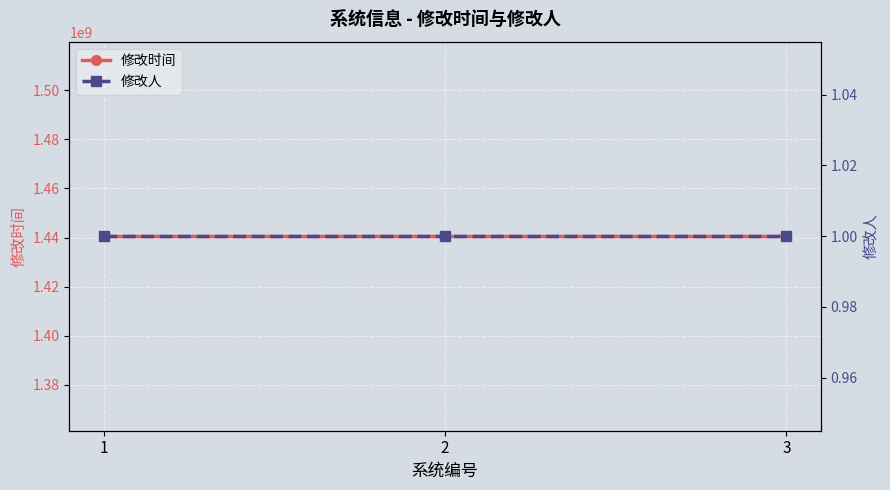

How many lines are shown in the chart?

2